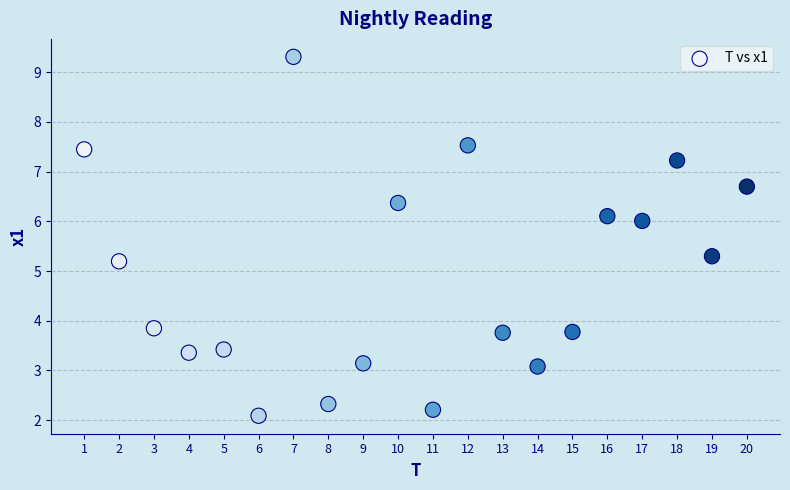

What Y value in the scatter plot is closest to 5?

5.2